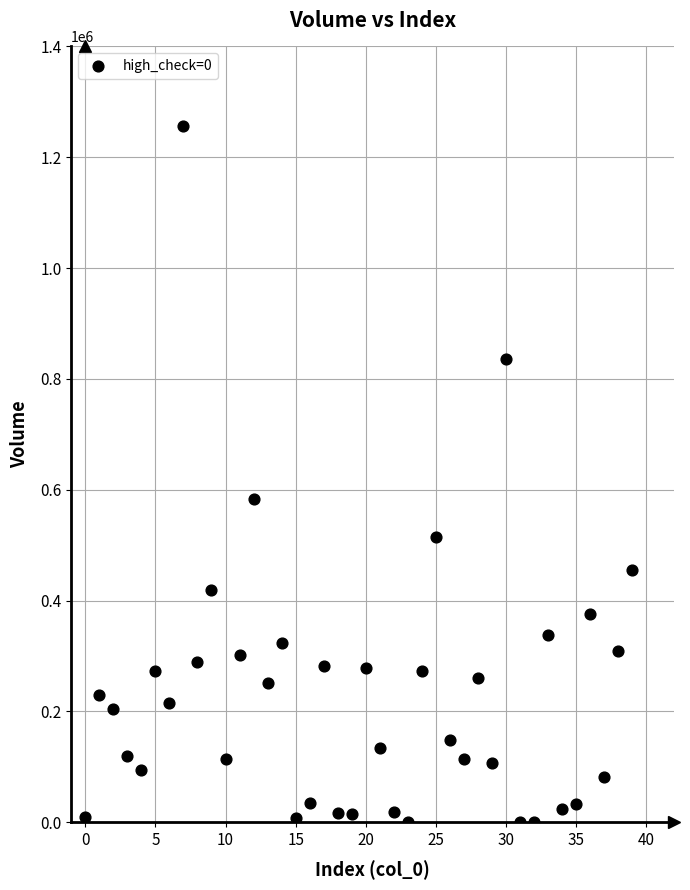

What Y value in the scatter plot is closest to 628759?

582983.6